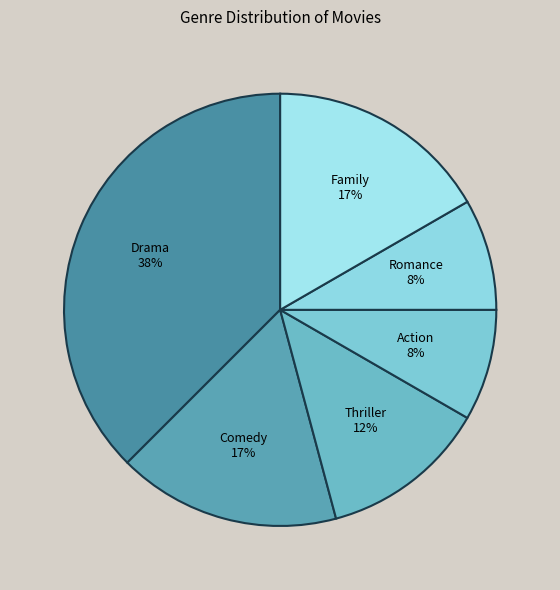

Is it true that Family is 10% of the pie?

False